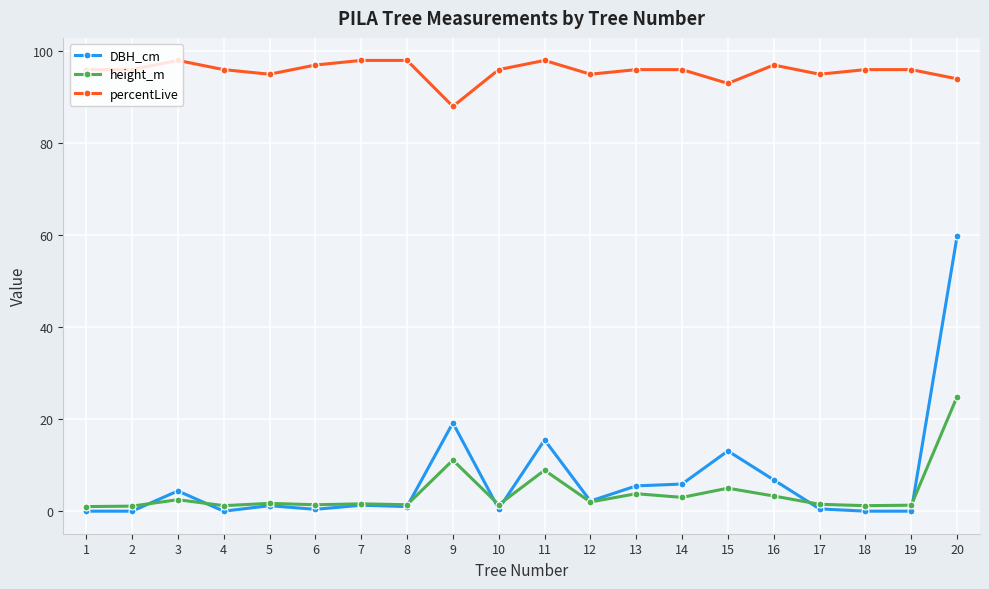

List the series in order of their peak value, lowest first.

height_m, DBH_cm, percentLive